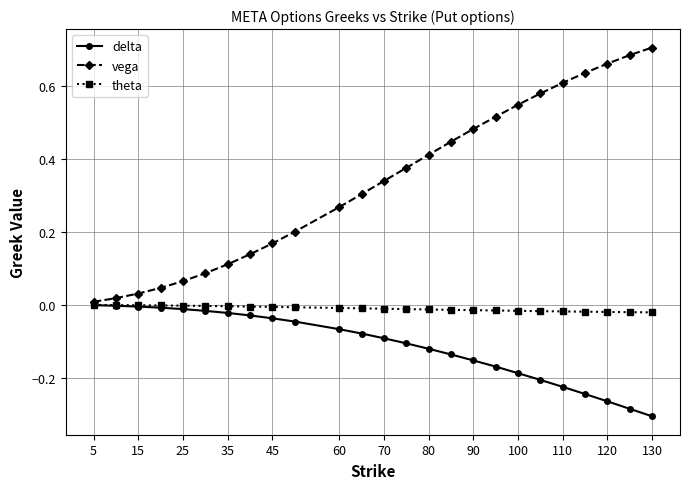

Rank the series by their average value, from highest to lowest.

vega, theta, delta